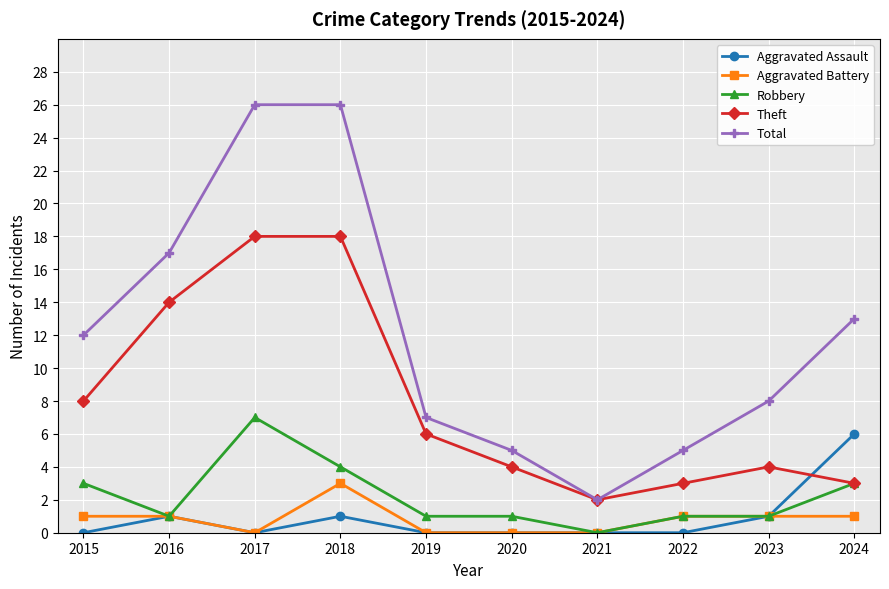

How many values in Robbery are above zero?

9